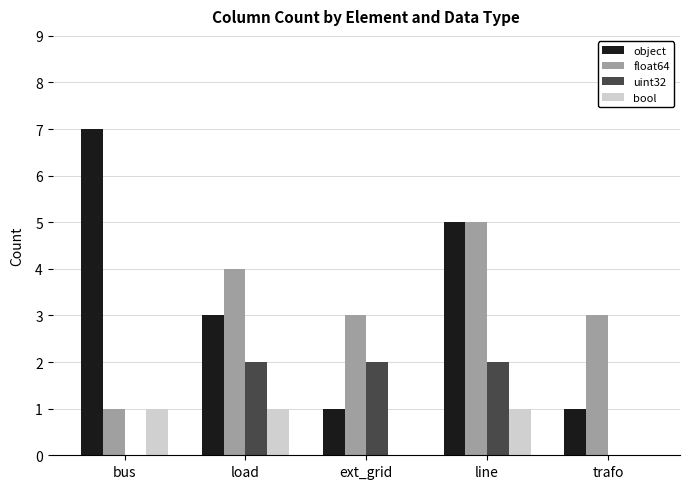

Which series changed the most between bus and trafo?

object